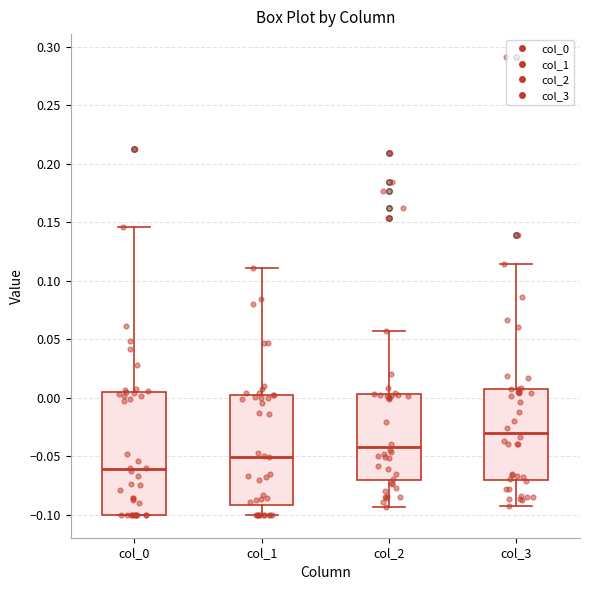

Where is the lower edge of the box for col_0 on the y-axis? The values are not printed on the chart, so give them approximately, as read against the axis.

-0.100